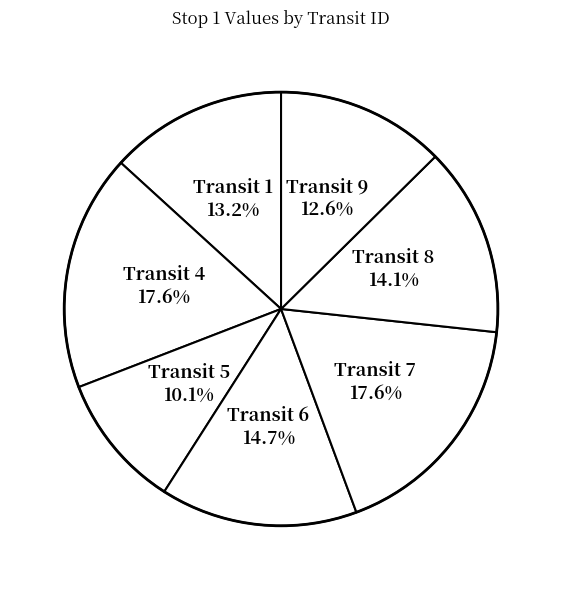

To the nearest percent, what is the difference between the largest and smallest slice percentages?

8%